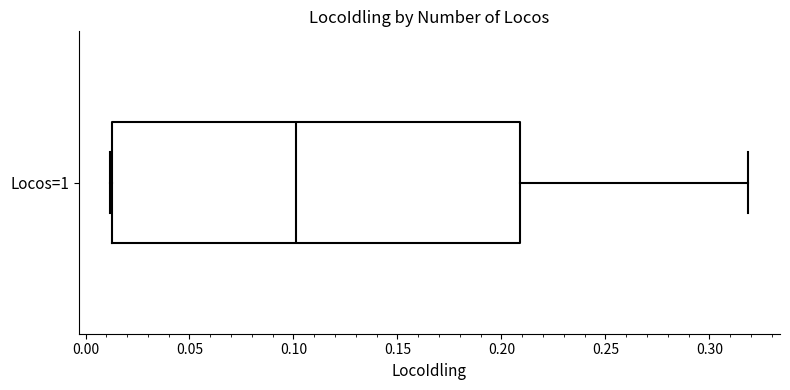

Where is the left edge of the box for Locos=1 on the x-axis? The values are not printed on the chart, so give them approximately, as read against the axis.

0.015